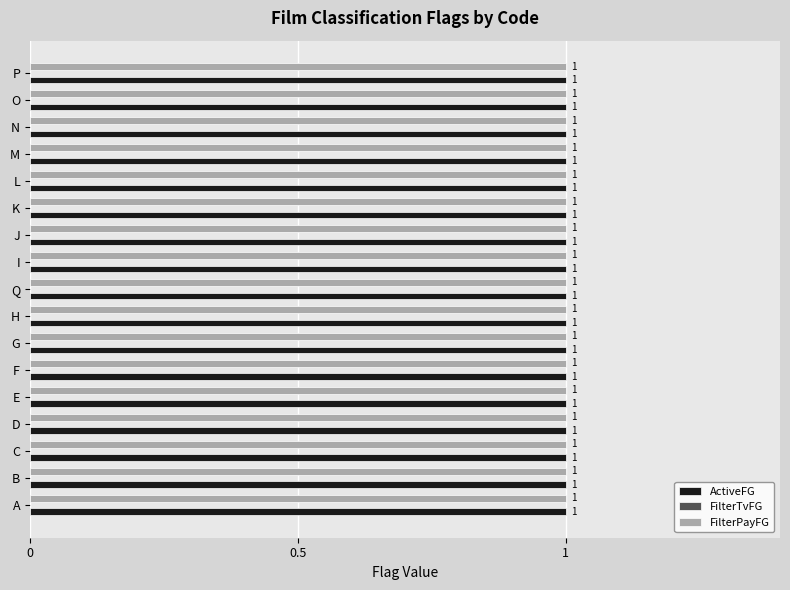

What is the sum of the ActiveFG values at P and A?

2